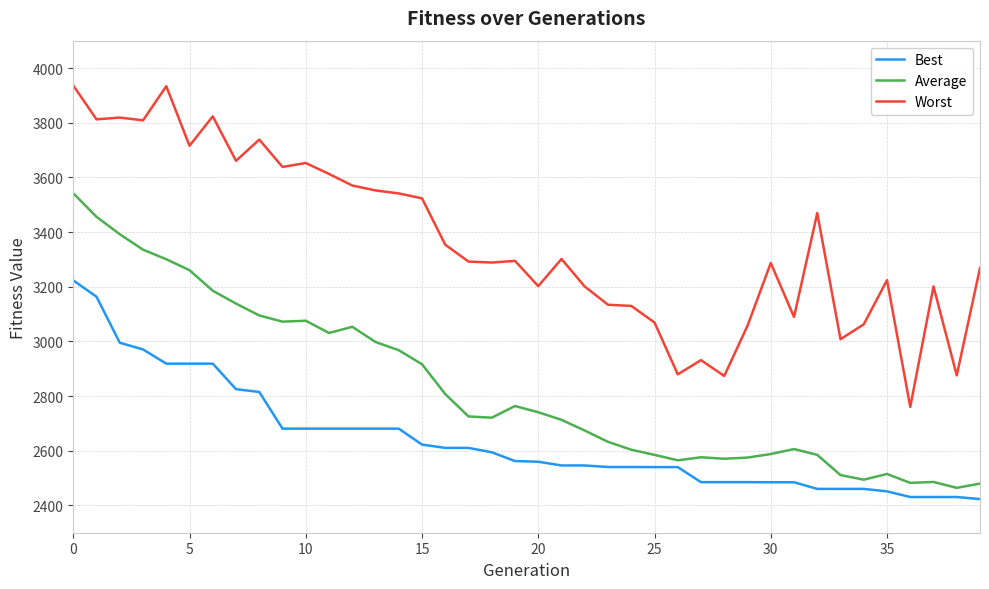

Which series has the widest spread of values?

Worst